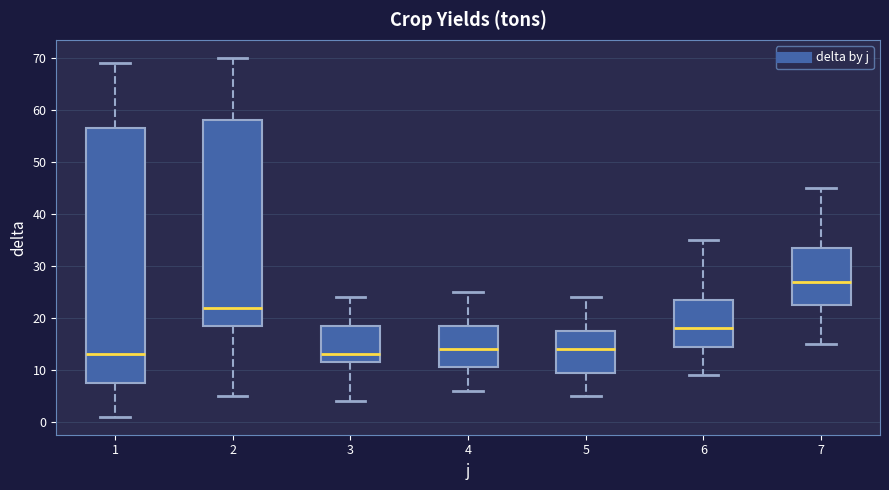

Reading left to right, read every box against the y-axis: the position of its median line, the range the box covers, and the ends of its whiskers. The values are not printed on the chart, so give them approximately, as read against the axis.

1: median 13, box 8 to 57, whiskers 1 to 69
2: median 22, box 19 to 58, whiskers 5 to 70
3: median 13, box 12 to 19, whiskers 4 to 24
4: median 14, box 11 to 19, whiskers 6 to 25
5: median 14, box 10 to 18, whiskers 5 to 24
6: median 18, box 15 to 24, whiskers 9 to 35
7: median 27, box 23 to 34, whiskers 15 to 45